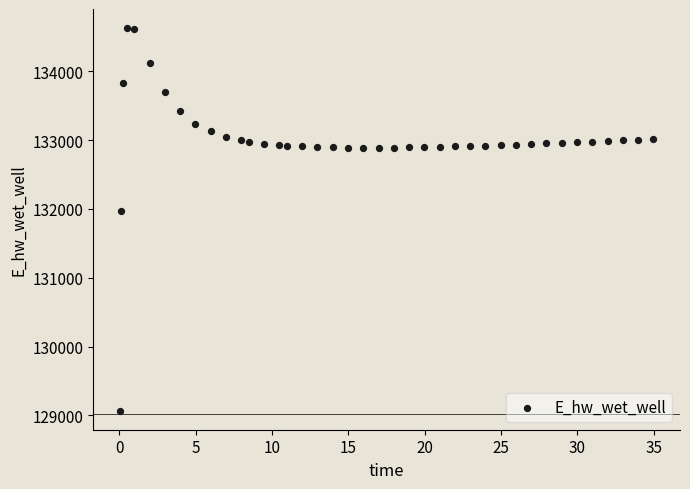

What Y value in the scatter plot is closest to 131849?

131970.0